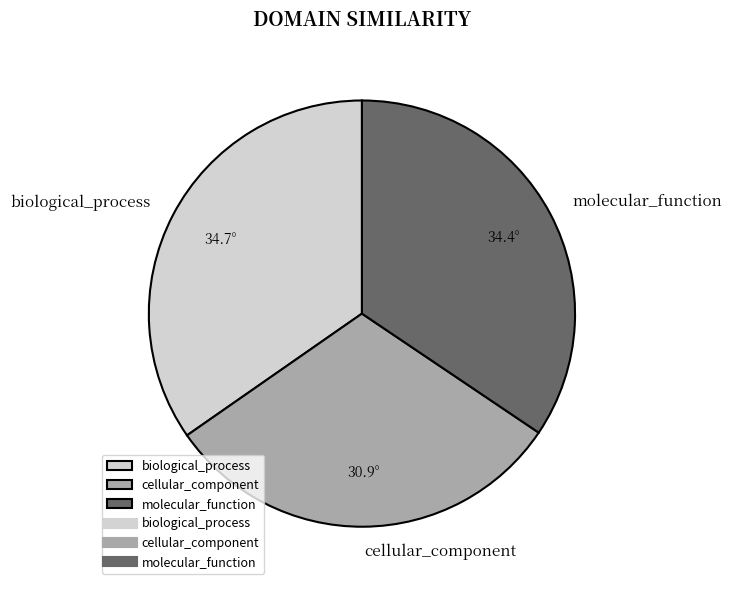

Which slice is the smallest?

cellular_component